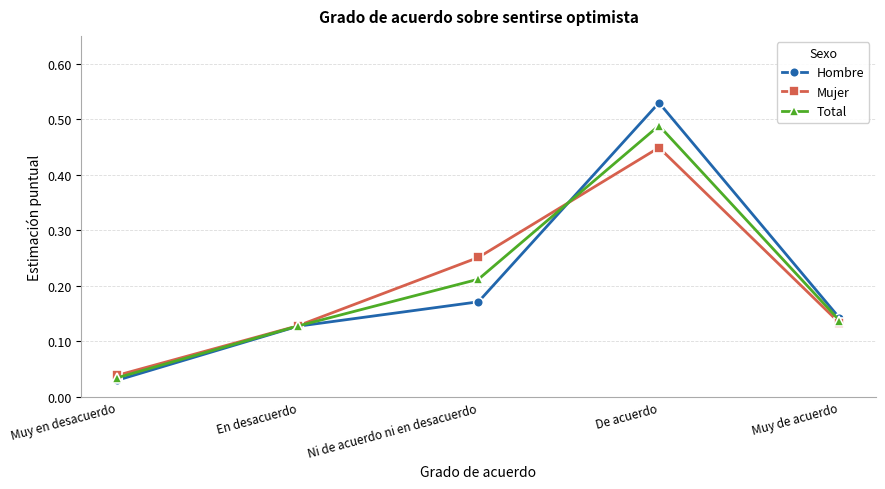

How many distinct data groups are displayed?

3